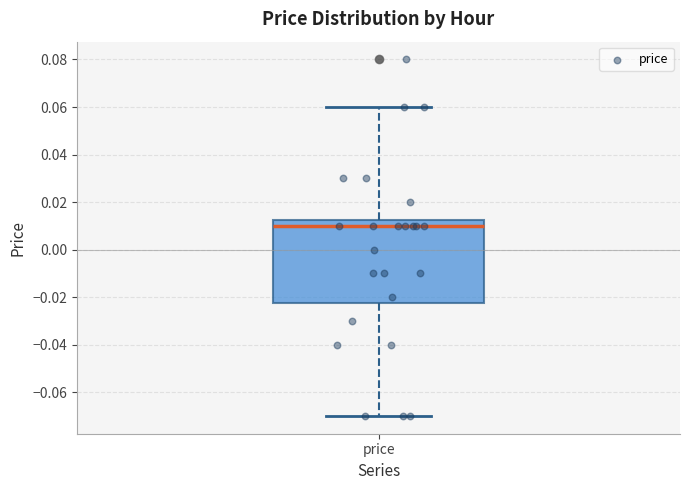

Read this box plot against the y-axis: the position of the median line, the range covered by the box, and the ends of both whiskers. The values are not printed on the chart, so give them approximately, as read against the axis.

median 0.010, box -0.022 to 0.012, whiskers -0.070 to 0.060